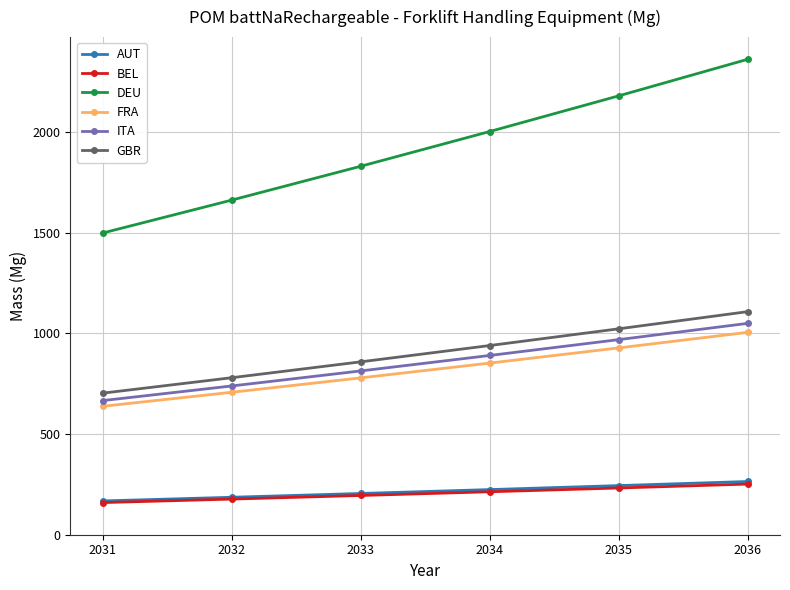

True or false: AUT and DEU cross at least once.

False